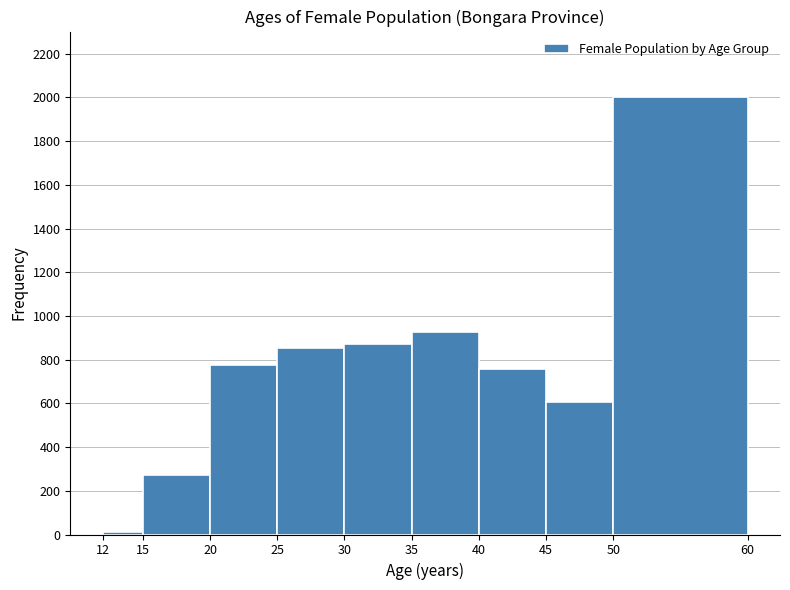

Reading left to right, list every bar in this chart as the range it spans on the x-axis followed by its height. The values are not printed on the chart, so give them approximately, as read against the axis.

12 to 15: under 20
15 to 20: 280
20 to 25: 780
25 to 30: 860
30 to 35: 880
35 to 40: 920
40 to 45: 760
45 to 50: 600
50 to 60: 2000